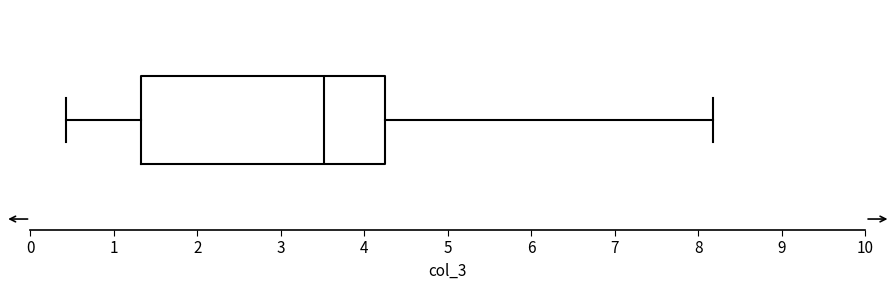

Read this box plot against the x-axis: the position of the median line, the range covered by the box, and the ends of both whiskers. The values are not printed on the chart, so give them approximately, as read against the axis.

median 3.5, box 1.3 to 4.3, whiskers 0.4 to 8.2